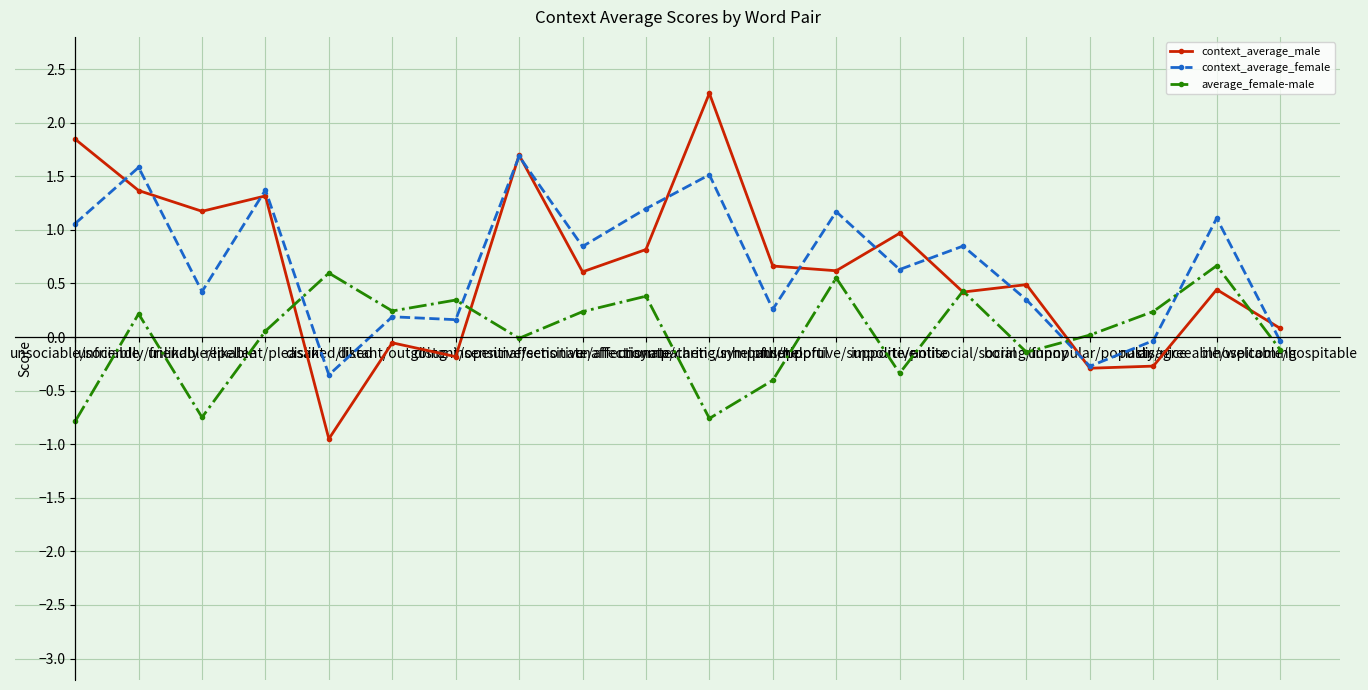

Read the context_average_male value at disliked/liked.

-1.0